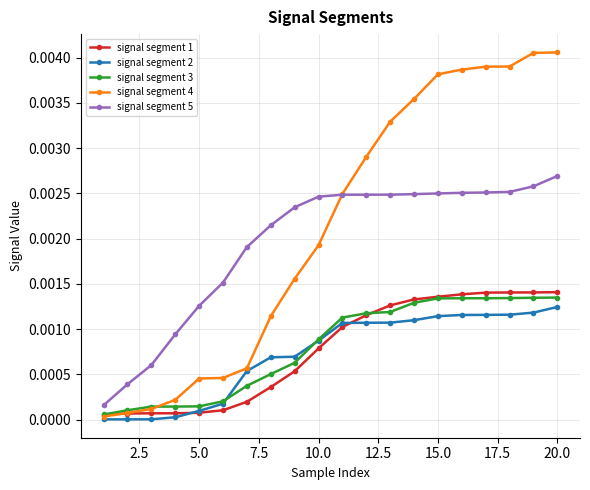

True or false: signal segment 5 and signal segment 1 cross at least once.

False